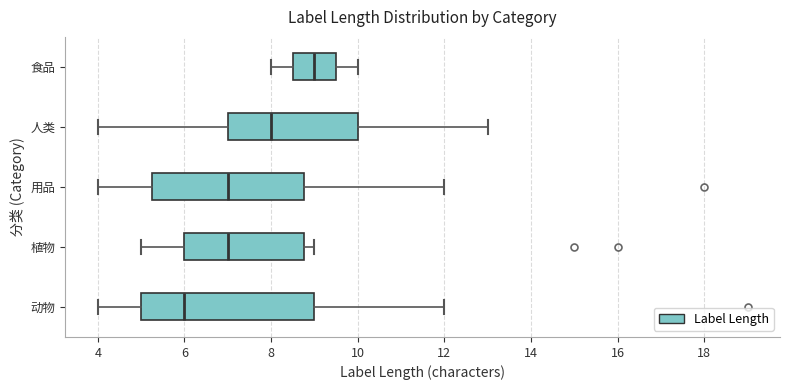

Which box has the furthest to the left median line?

动物